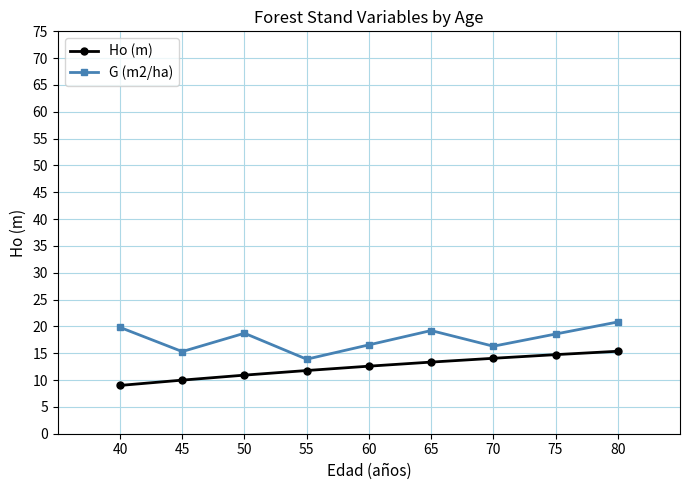

Between 50 and 80, which series saw the biggest shift?

Ho (m)